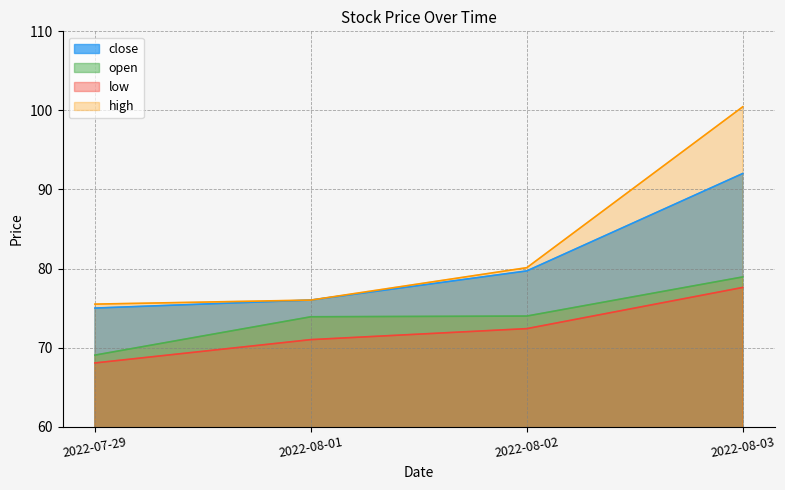

What is the total value across all series at 2022-08-01?

296.9